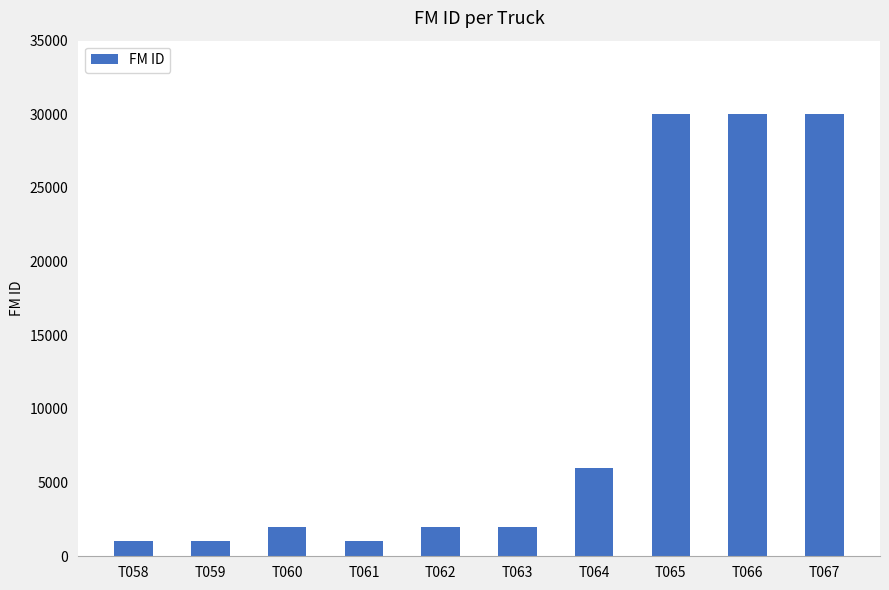

Between T067 and T058, which is larger?

T067